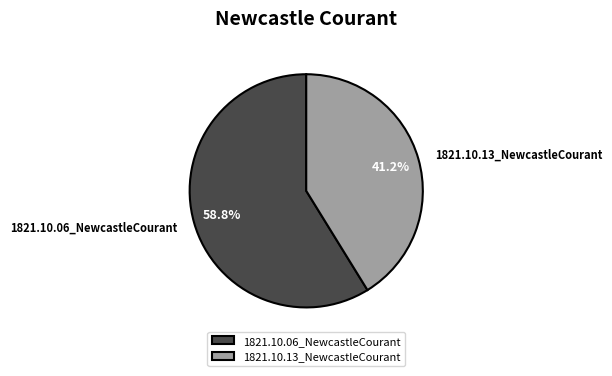

The 1821.10.06_NewcastleCourant slice represents 59% of the pie. True or false?

True